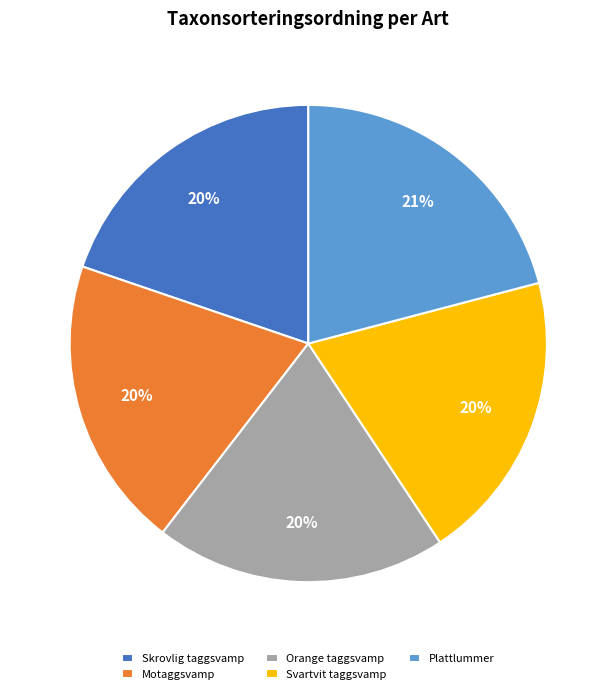

Does any single category account for the majority?

No